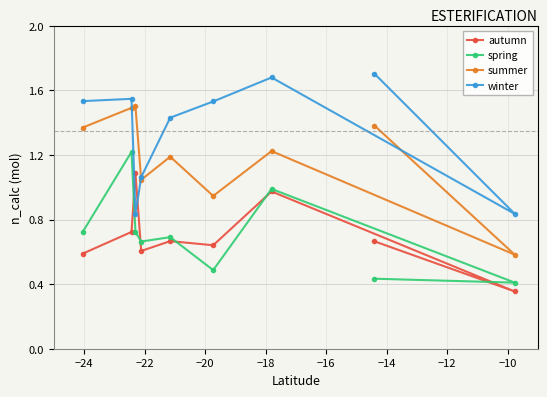

Rank the series by their maximum value, from lowest to highest.

autumn, spring, summer, winter